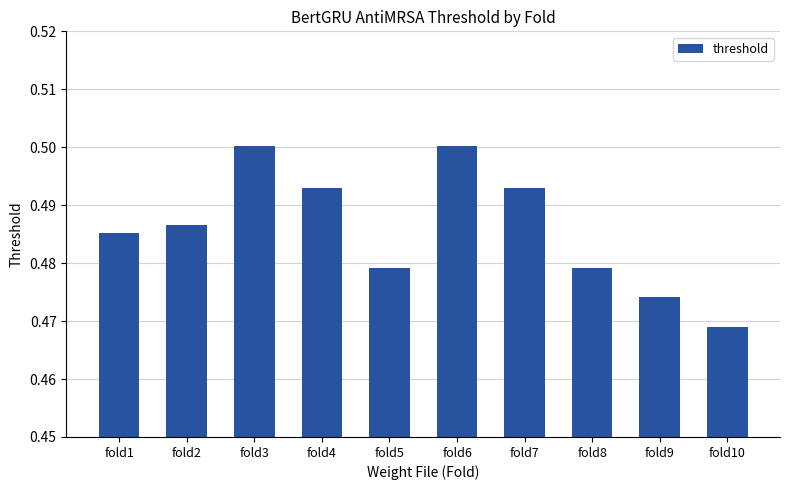

True or false: the data shows 0.5 at fold5.

True